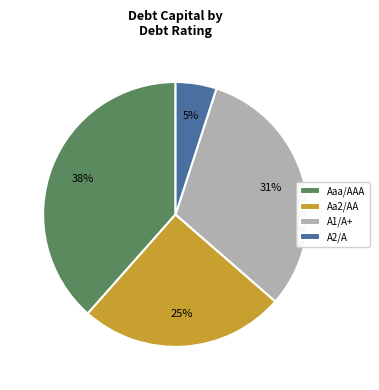

Is the sum of A1/A+ and A2/A greater than half?

No